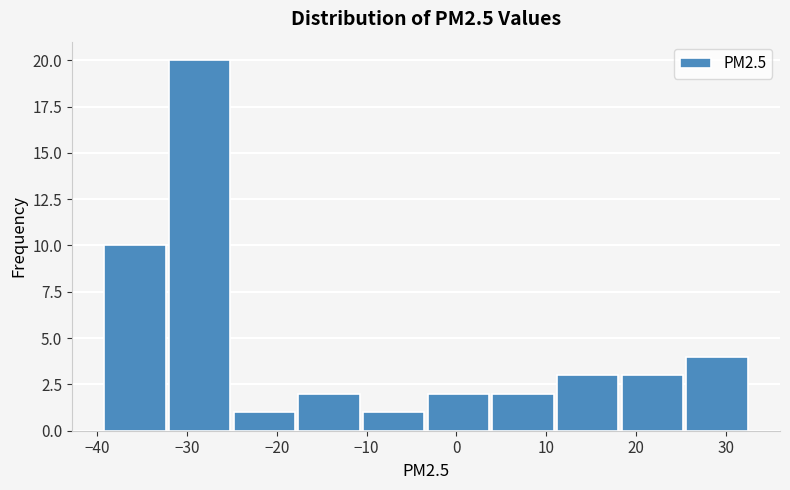

Reading left to right, list every bar in this chart as the range it spans on the x-axis followed by its height. Neither the bar edges nor the heights are printed on the chart, so give them approximately, as read against the axes.

-39 to -32: 10
-32 to -25: 20
-25 to -18: 1
-18 to -11: 2
-11 to -3: 1
-3 to 4: 2
4 to 11: 2
11 to 18: 3
18 to 25: 3
25 to 33: 4